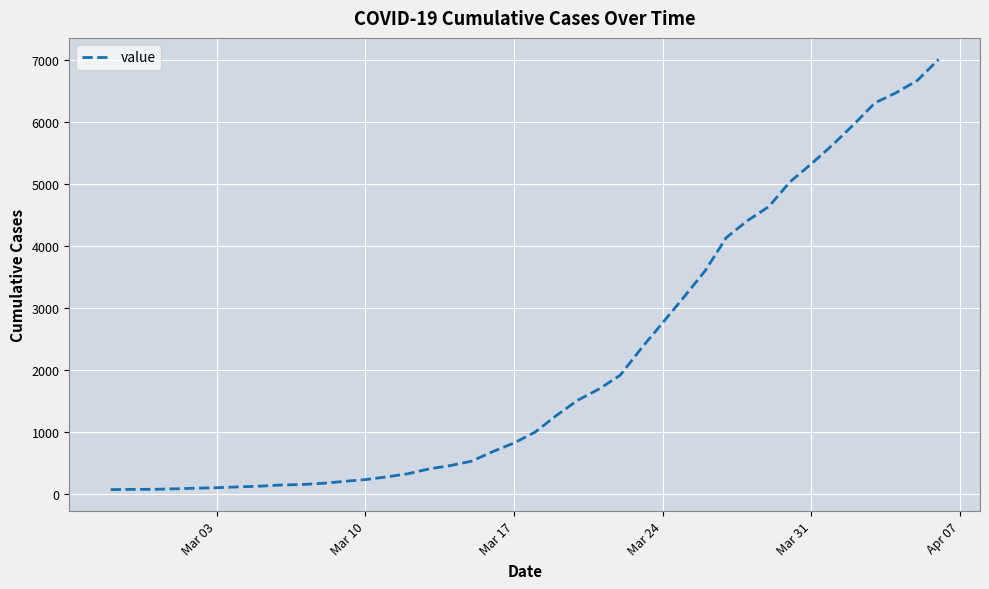

Reading left to right, list all the values displayed in this chart.

64	68	69	76	87	95	108	119	138	146	166	197	226	269	320	398	452	523	677	816	993	1261	1505	1686	1909	2345	2754	3168	3592	4129	4403	4628	5028	5317	5622	5952	6301	6466	6664	7003